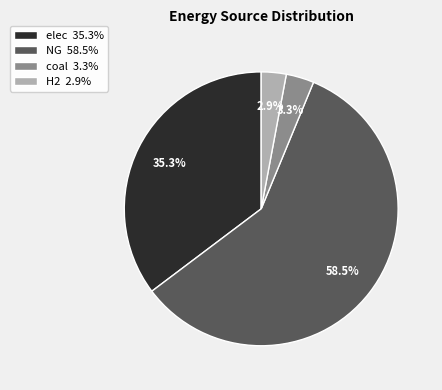

Does any single category account for the majority?

Yes